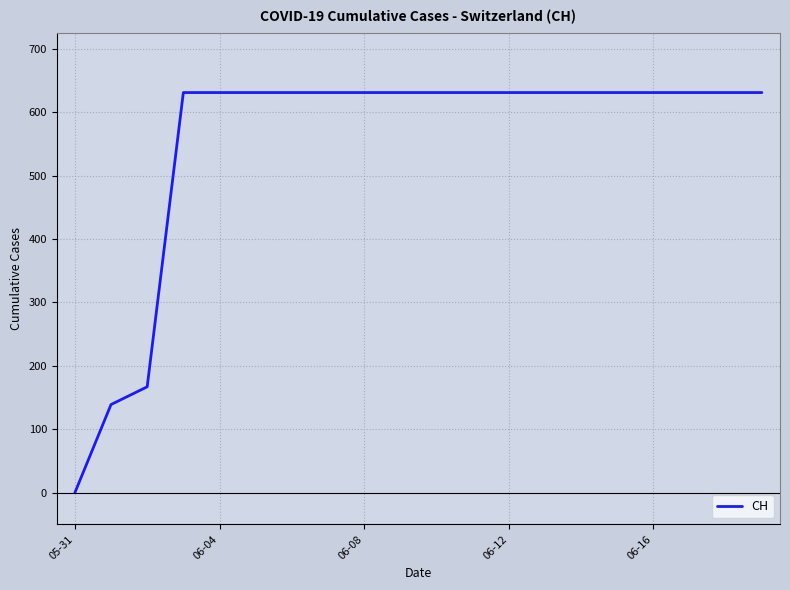

What is the maximum value shown in the chart?

631